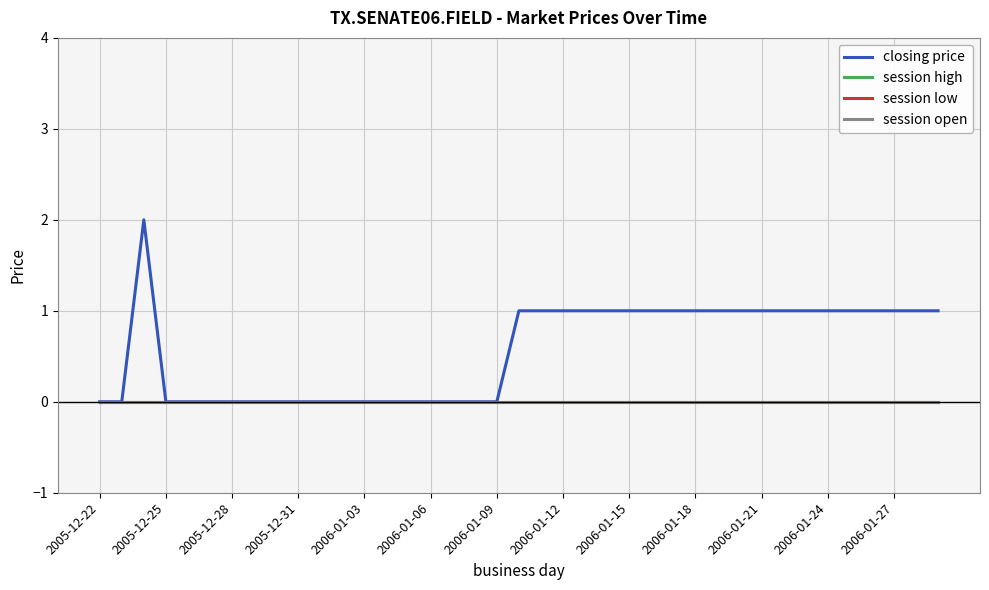

Does the chart have visible grid lines?

Yes